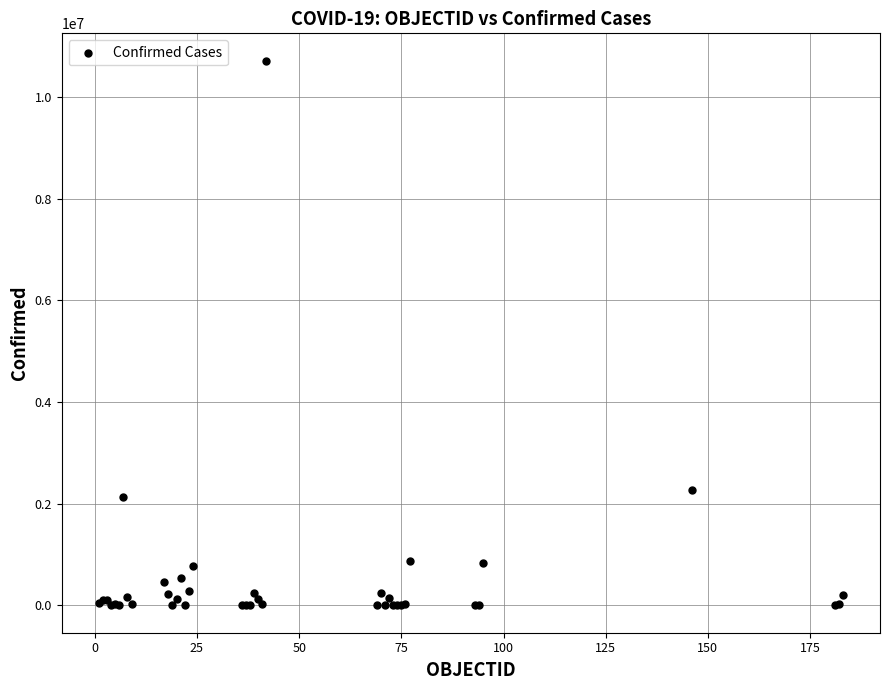

What Y value in the scatter plot is closest to 5359408?

2262646